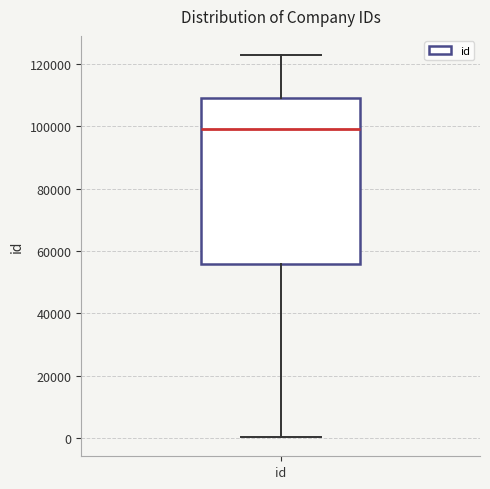

Where does the upper whisker of the box for id end on the y-axis? The values are not printed on the chart, so give them approximately, as read against the axis.

122000